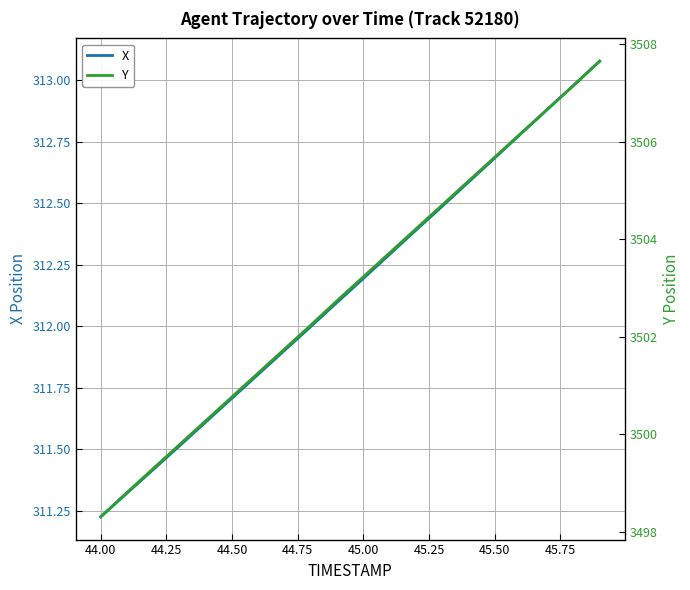

What is the difference between the highest and lowest values at 44.50?

3188.3